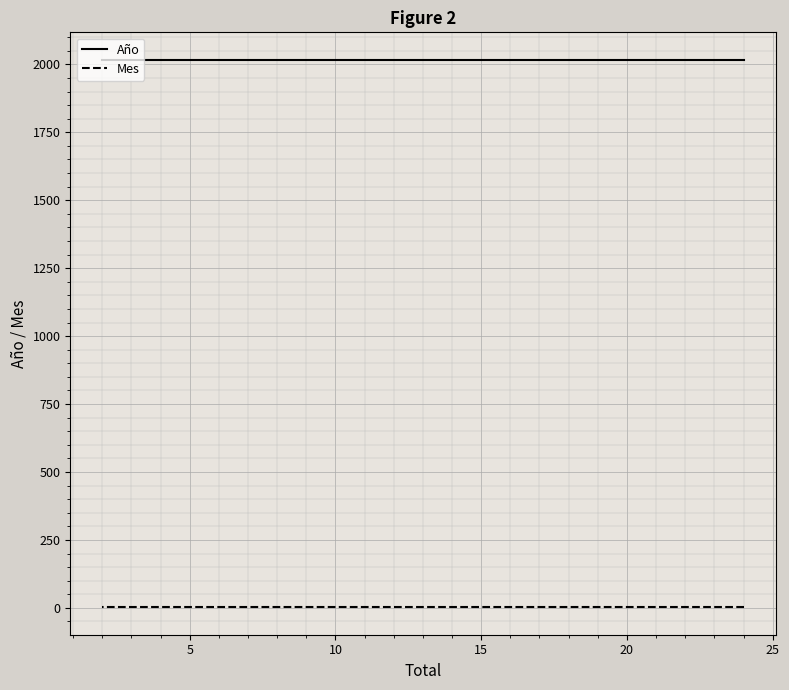

The Mes series shows 3 at 10. True or false?

False